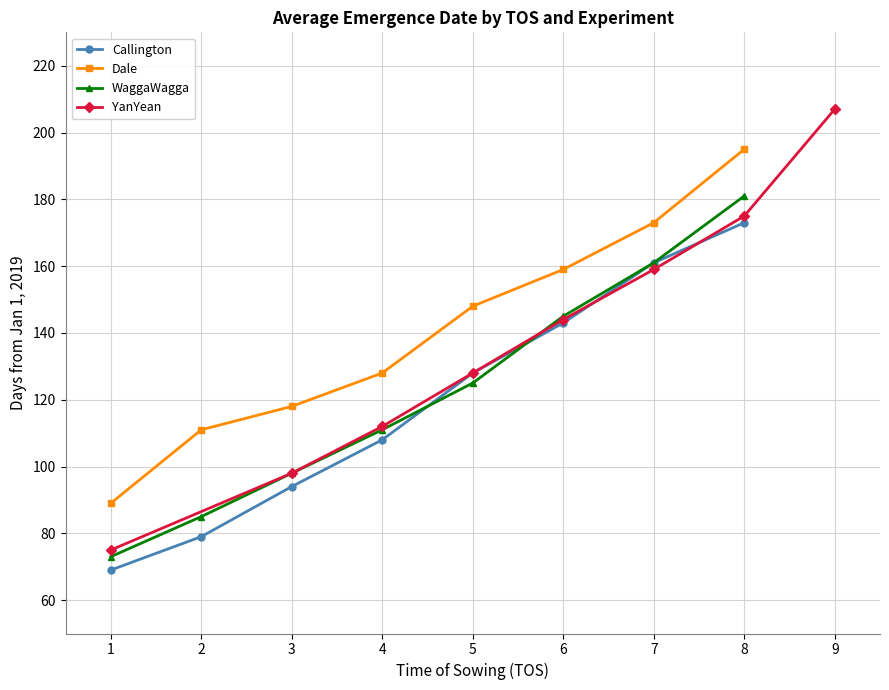

What is the minimum value for Callington?

69